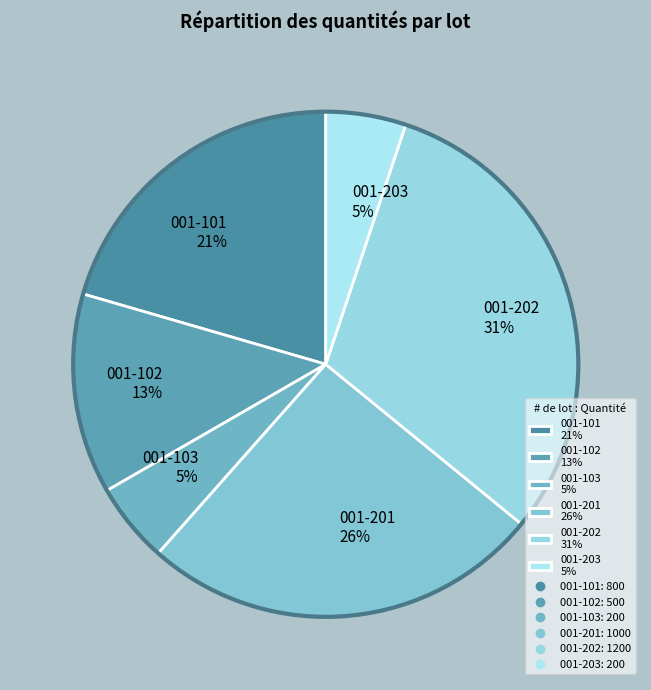

Which slice is the largest?

001-202